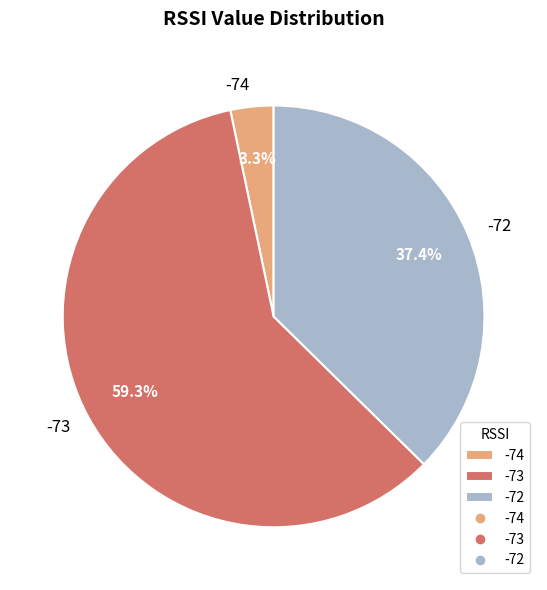

The -73 slice represents 46% of the pie. True or false?

False